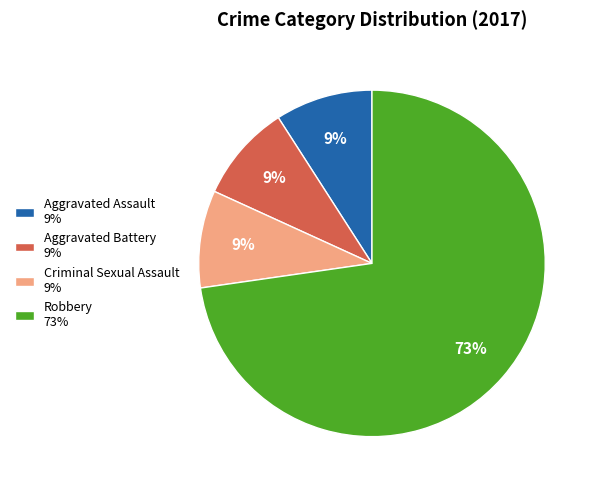

True or false: Aggravated Battery accounts for 14% of the total.

False